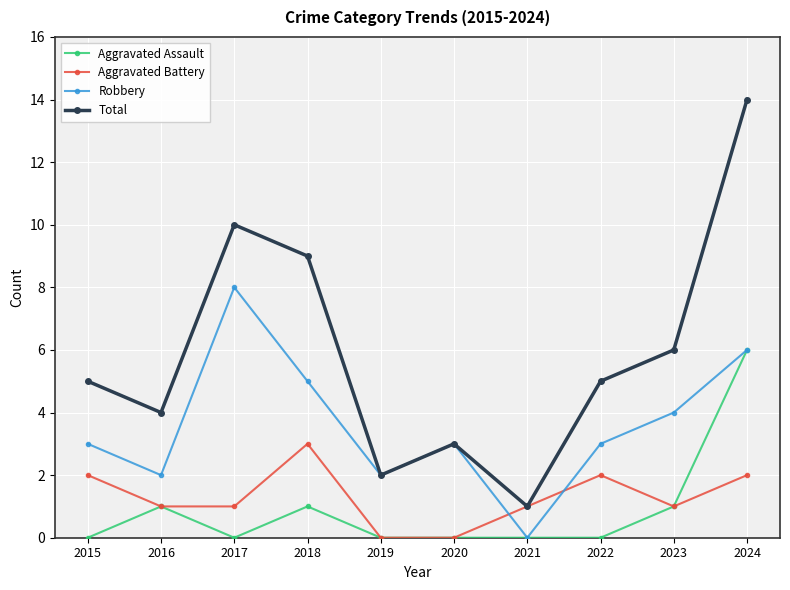

List the series in order of their peak value, highest first.

Total, Robbery, Aggravated Assault, Aggravated Battery